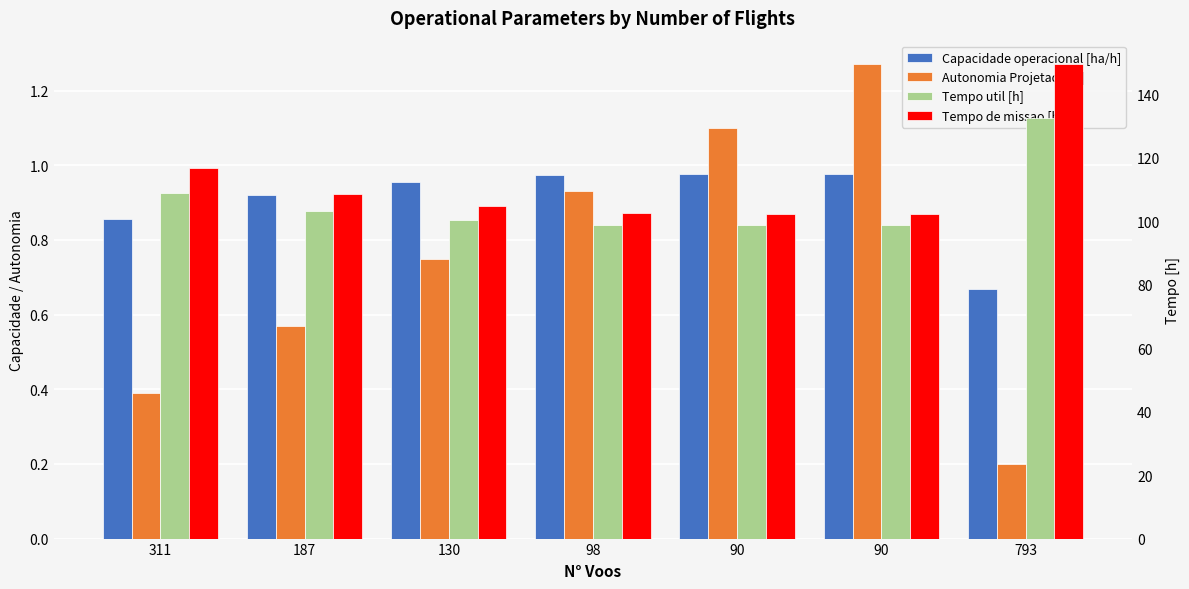

What is the label of the 6th bar from the right?

187